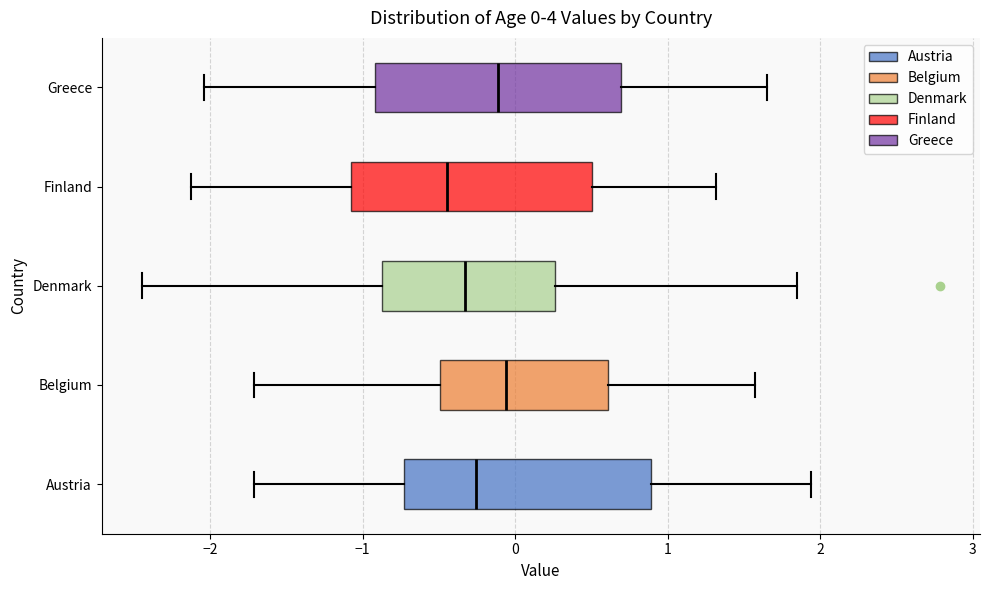

Which box has the furthest to the left median line?

Finland